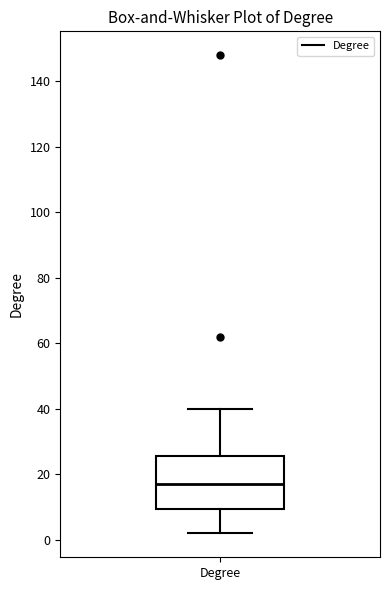

Where is the lower edge of the box for Degree on the y-axis? The values are not printed on the chart, so give them approximately, as read against the axis.

10